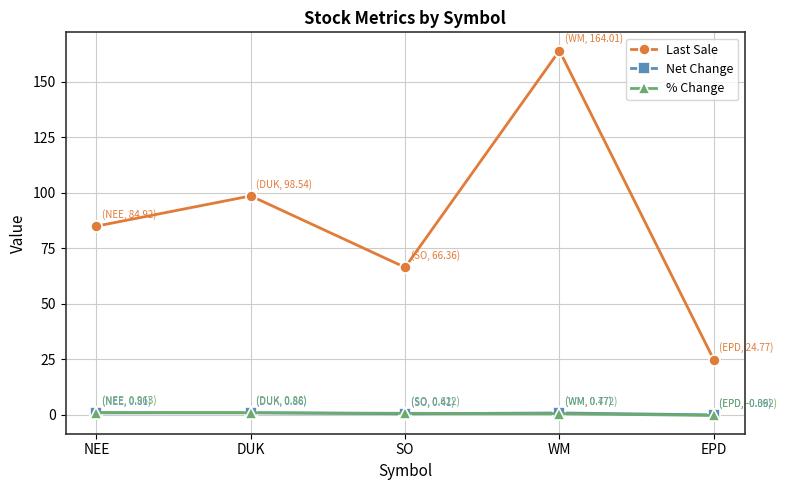

Which series ends up on top after the final intersection of Net Change and % Change?

Net Change